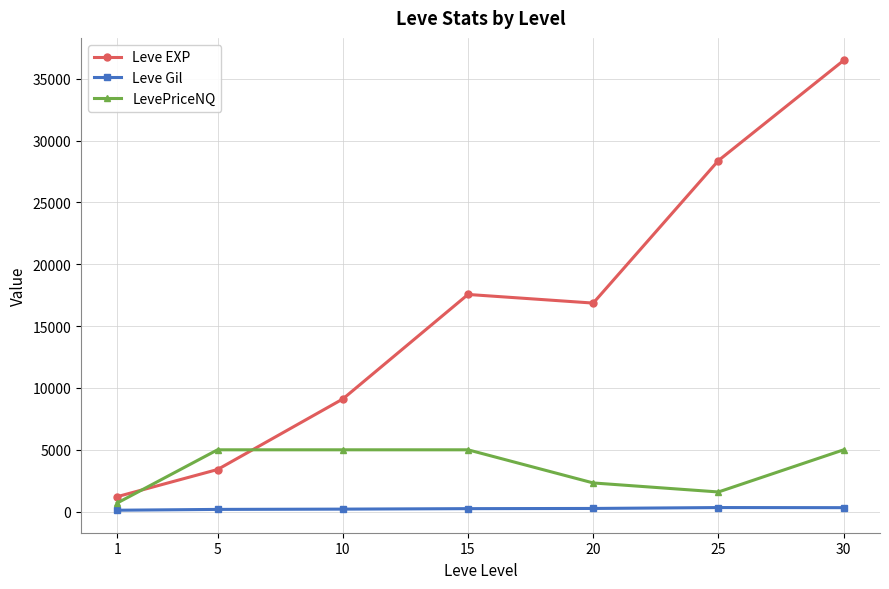

What is the minimum value shown in the chart?

113.3